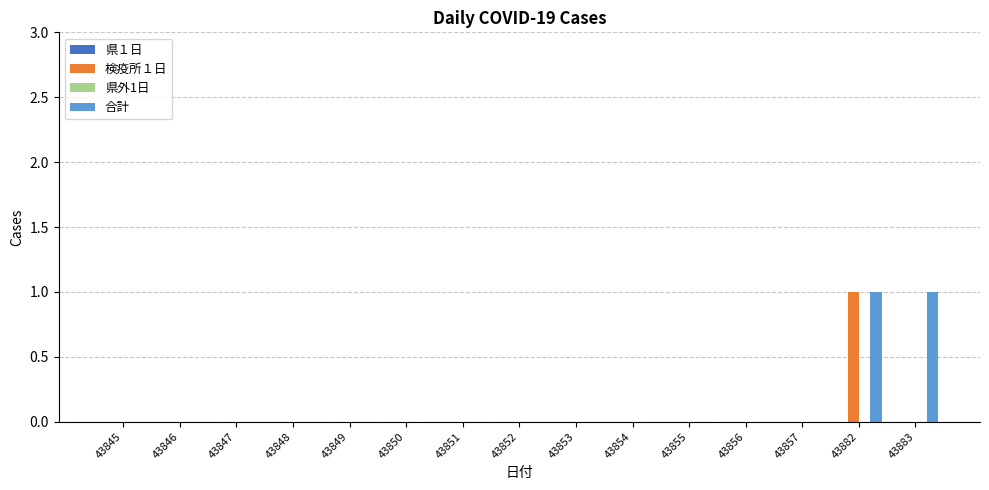

Count the 検疫所１日 values in the range 0 to 1.

15